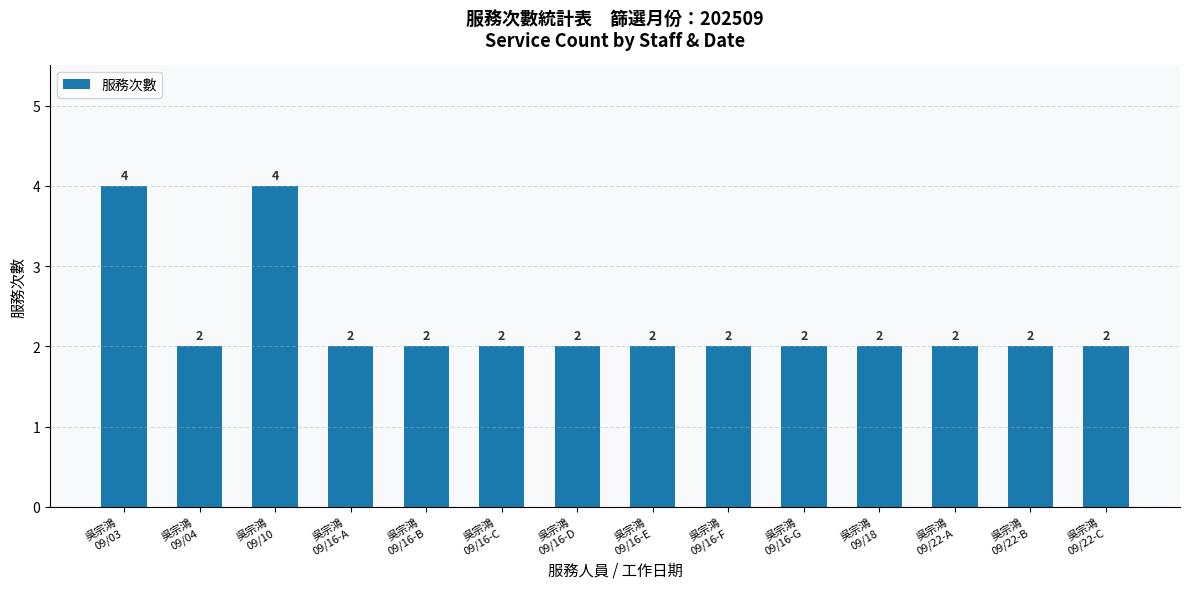

Reading left to right, extract all data points from this chart.

吳宗鴻
09/03=4	吳宗鴻
09/04=2	吳宗鴻
09/10=4	吳宗鴻
09/16-A=2	吳宗鴻
09/16-B=2	吳宗鴻
09/16-C=2	吳宗鴻
09/16-D=2	吳宗鴻
09/16-E=2	吳宗鴻
09/16-F=2	吳宗鴻
09/16-G=2	吳宗鴻
09/18=2	吳宗鴻
09/22-A=2	吳宗鴻
09/22-B=2	吳宗鴻
09/22-C=2